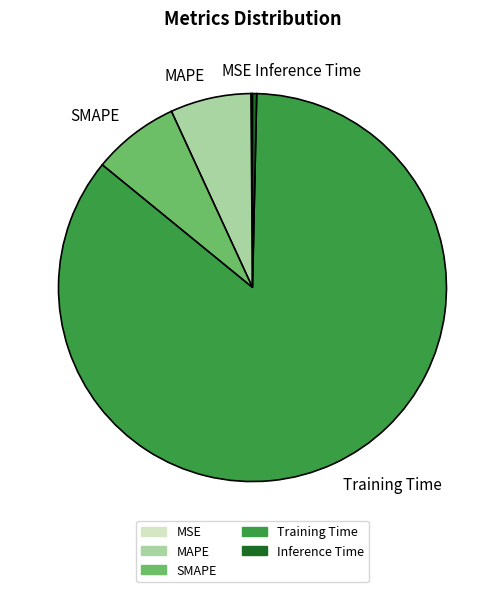

True or false: Training Time accounts for 92% of the total.

False